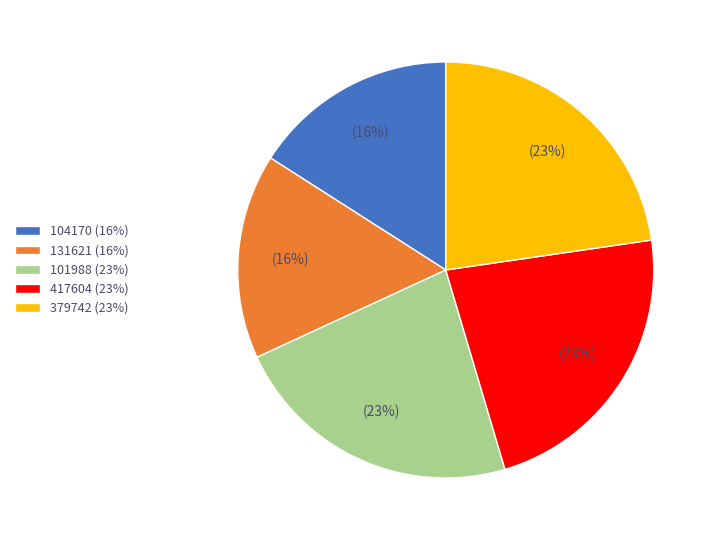

True or false: 104170 accounts for 6% of the total.

False